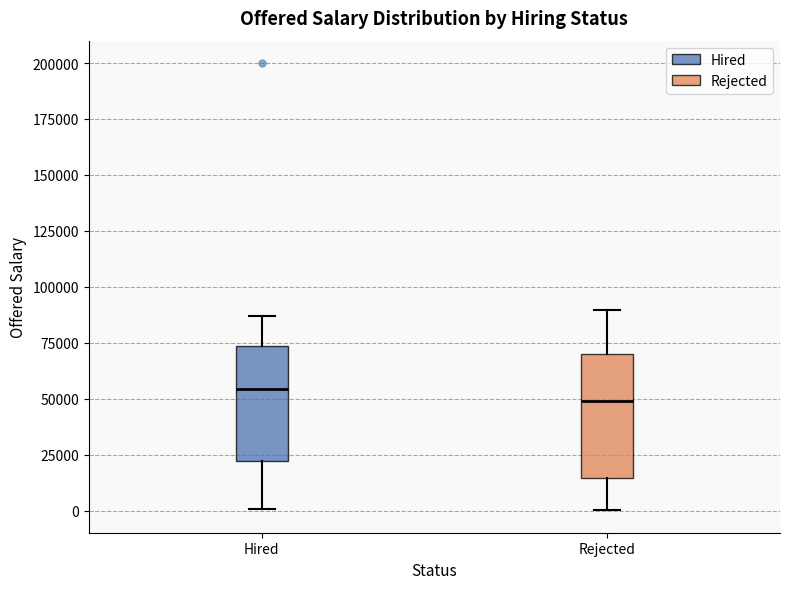

Reading left to right, transcribe this box plot: for each box, give where its median line is, the range the box spans, and where its two whiskers end, as read against the y-axis. The values are not printed on the chart, so give them approximately, as read against the axis.

Hired: median 55000, box 20000 to 75000, whiskers 0 to 85000
Rejected: median 50000, box 15000 to 70000, whiskers 0 to 90000